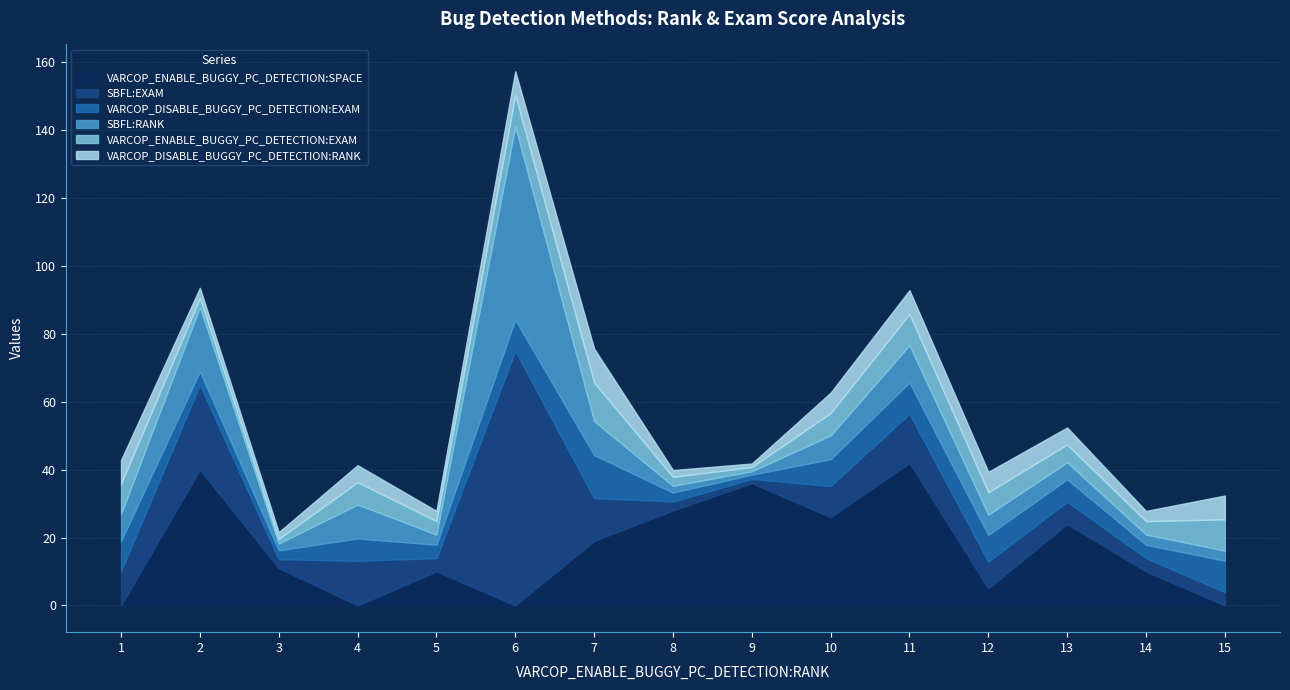

Count the number of categories in the chart.

15